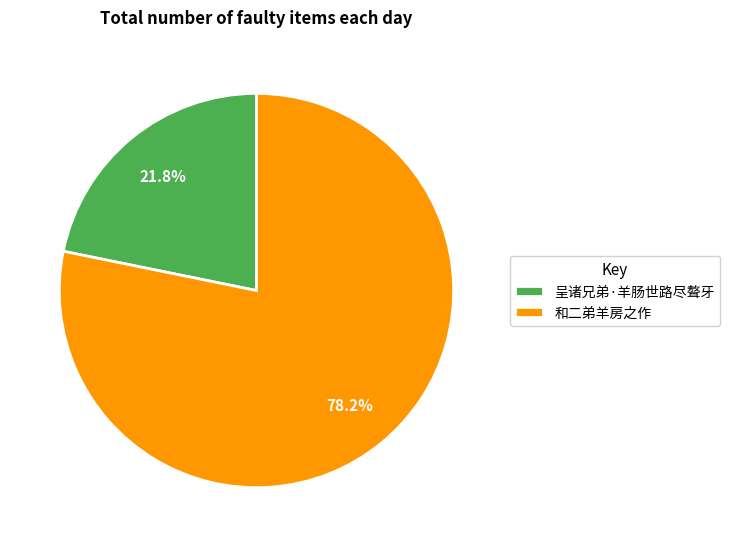

Approximately how many times larger is the value at 和二弟羊房之作 compared to 呈诸兄弟·羊肠世路尽聱牙?

3.6